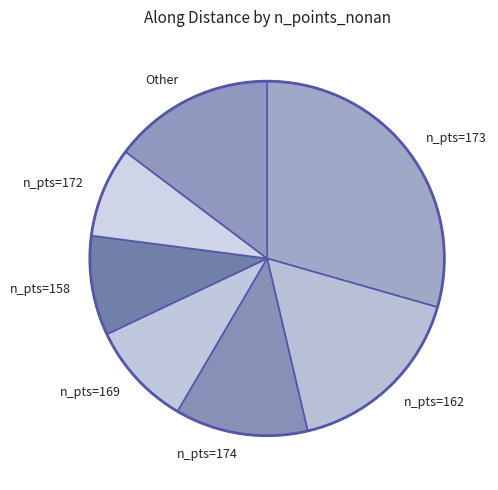

How many slices are in this pie chart?

7